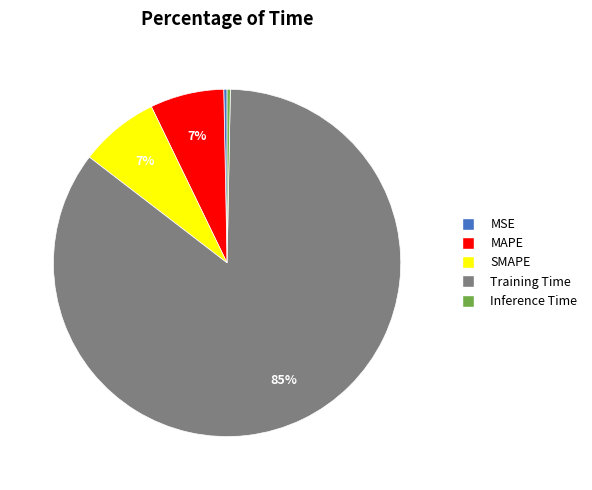

Which has a higher value, Training Time or SMAPE?

Training Time